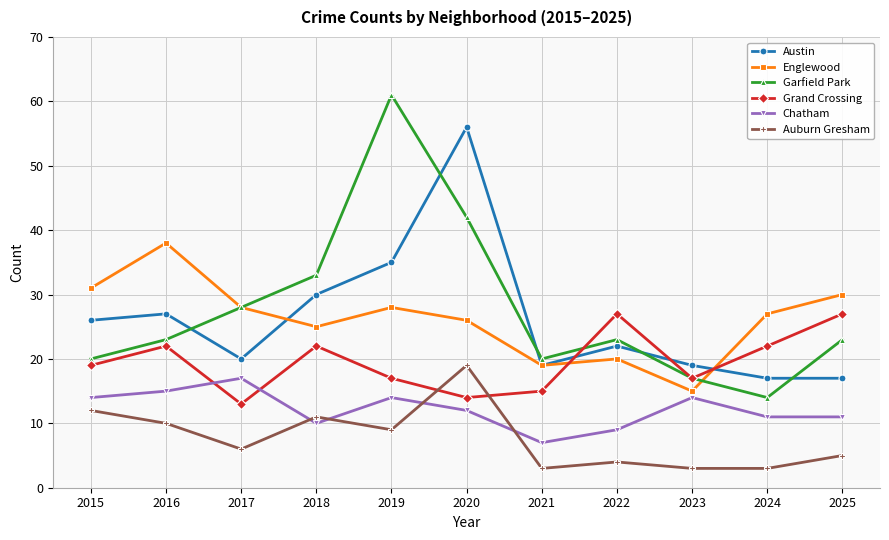

How many data points in Auburn Gresham are less than 6?

5